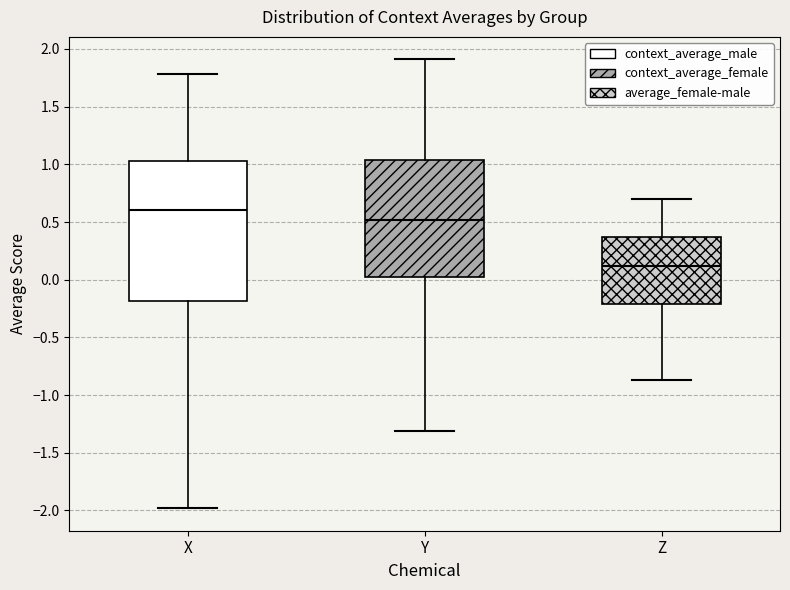

Comparing the boxes themselves (not the whiskers), which one is the tallest?

X